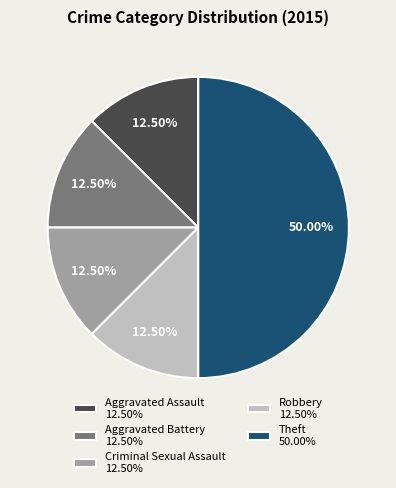

What is the largest slice in the pie chart?

Theft